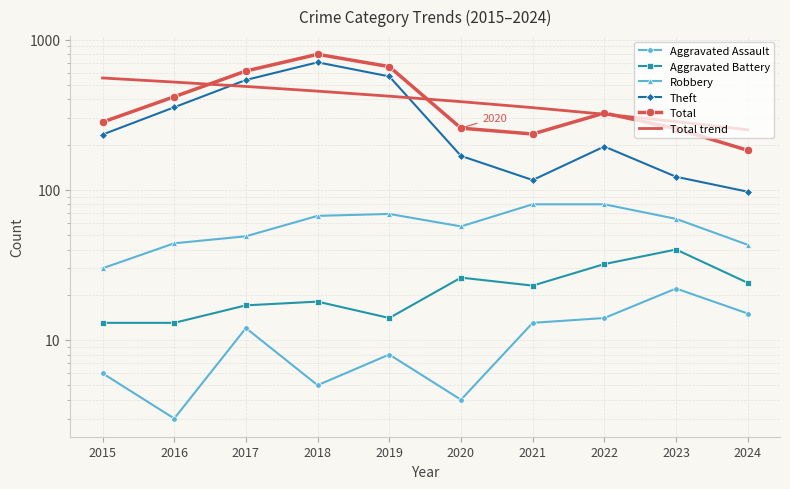

Which category has the lowest value across all series?

2016